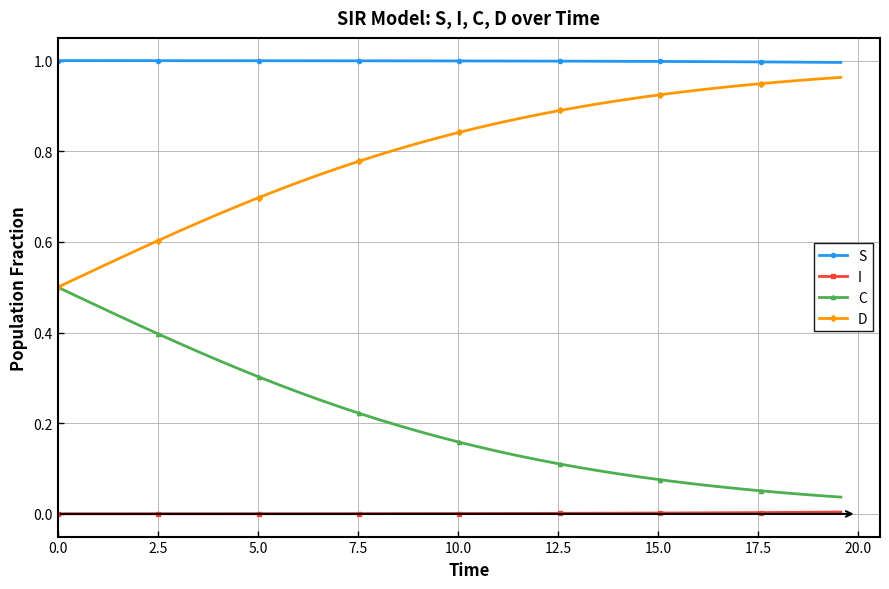

True or false: S and C intersect in this chart.

False